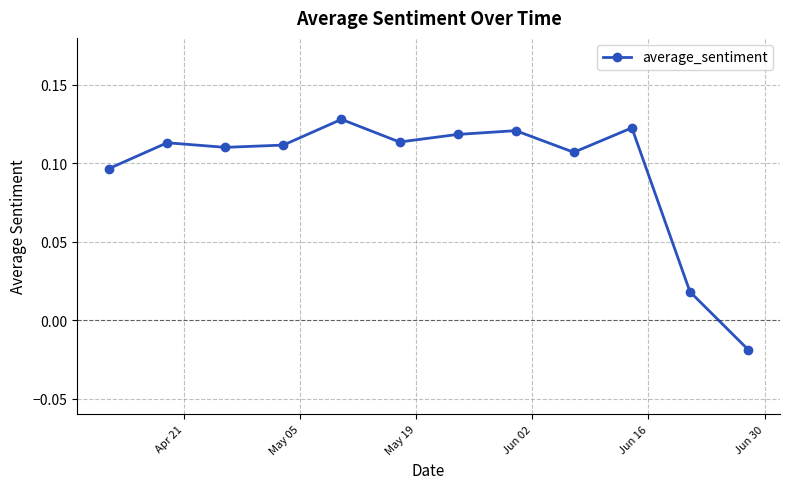

True or false: there are more than 2 points higher than both neighbors.

True